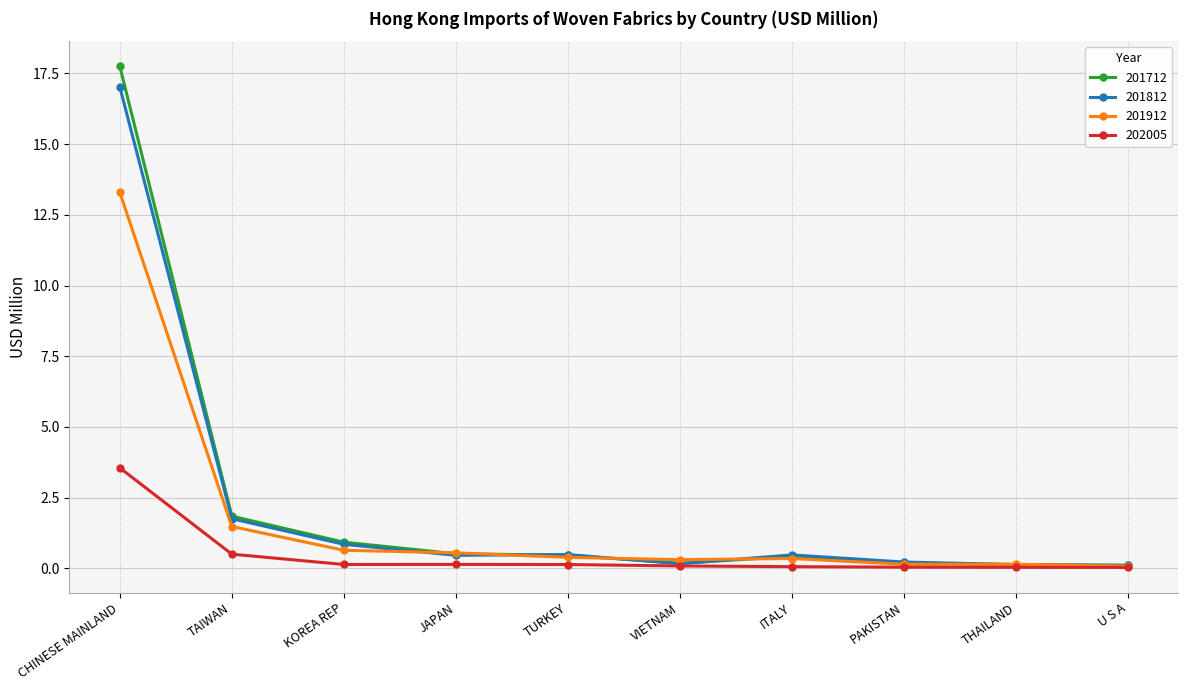

Is it true that 201812 equals 3.9 at CHINESE MAINLAND?

False